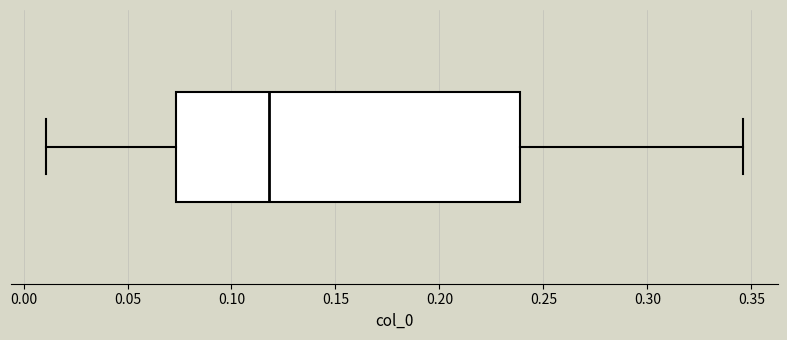

Read this box plot against the x-axis: the position of the median line, the range covered by the box, and the ends of both whiskers. The values are not printed on the chart, so give them approximately, as read against the axis.

median 0.120, box 0.075 to 0.240, whiskers 0.010 to 0.345